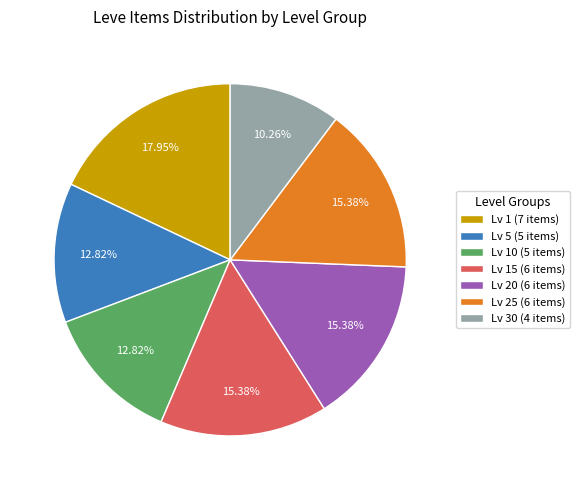

What is the ratio of the value at Lv 1 (7 items) to the value at Lv 25 (6 items)?

1.2